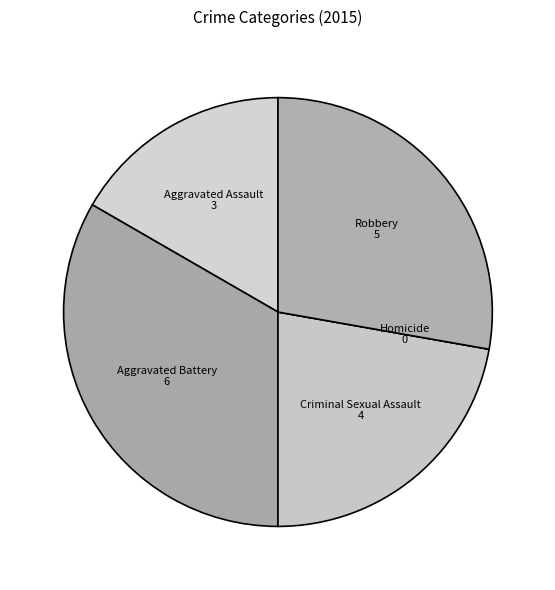

Does any single category account for the majority?

No